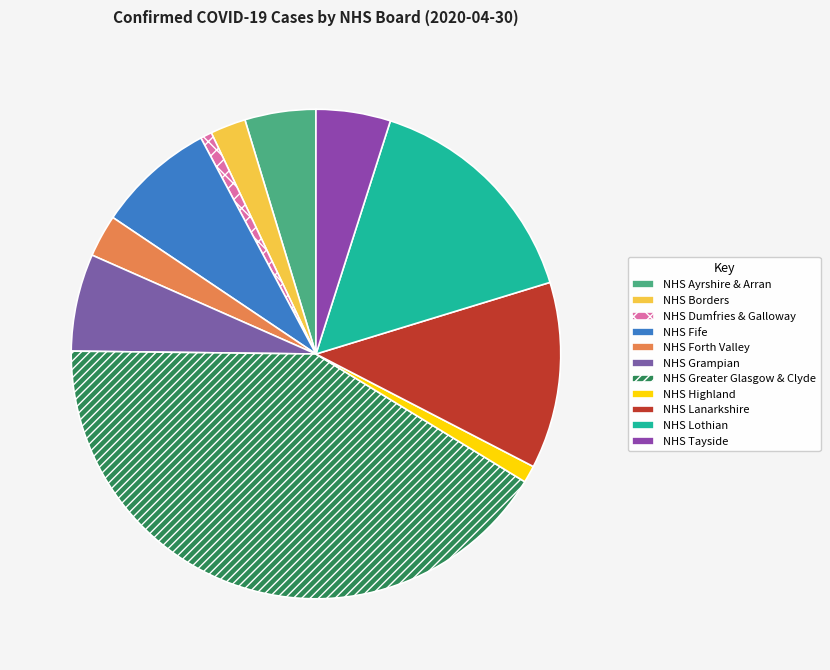

Which category has the smallest portion of the pie?

NHS Dumfries & Galloway